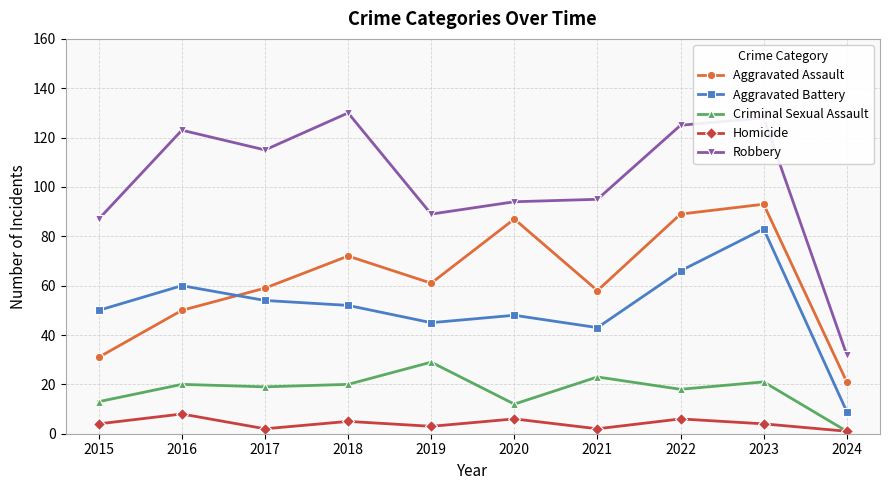

True or false: Aggravated Battery has more than 1 interior local peaks.

True